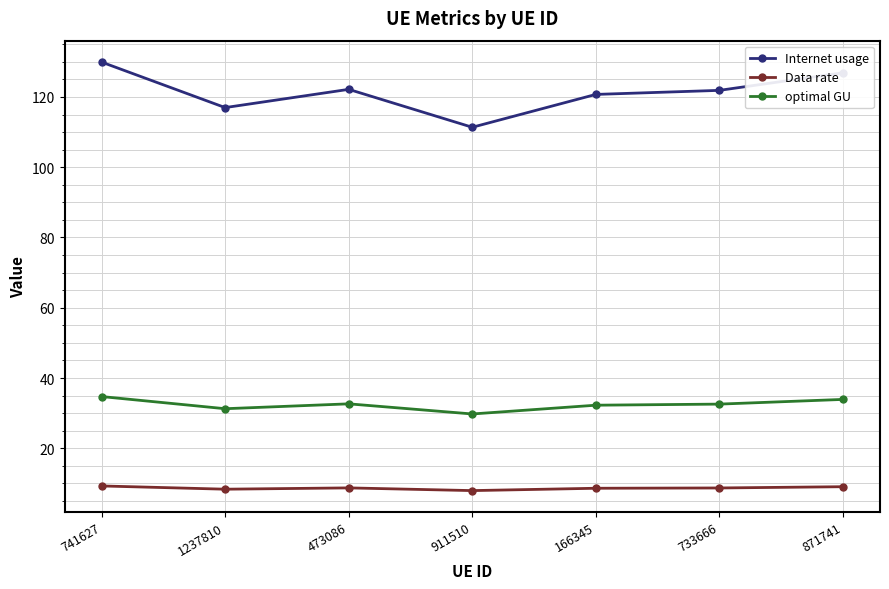

Is it true that Internet usage equals 126.9 at 871741?

True